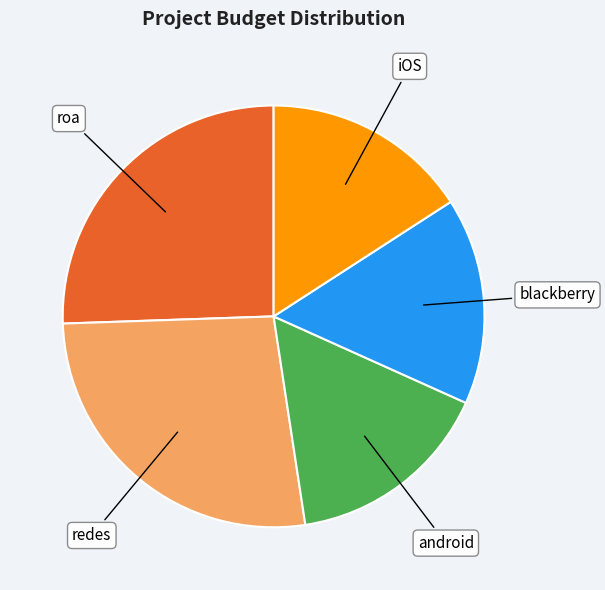

Which slice is the largest?

redes